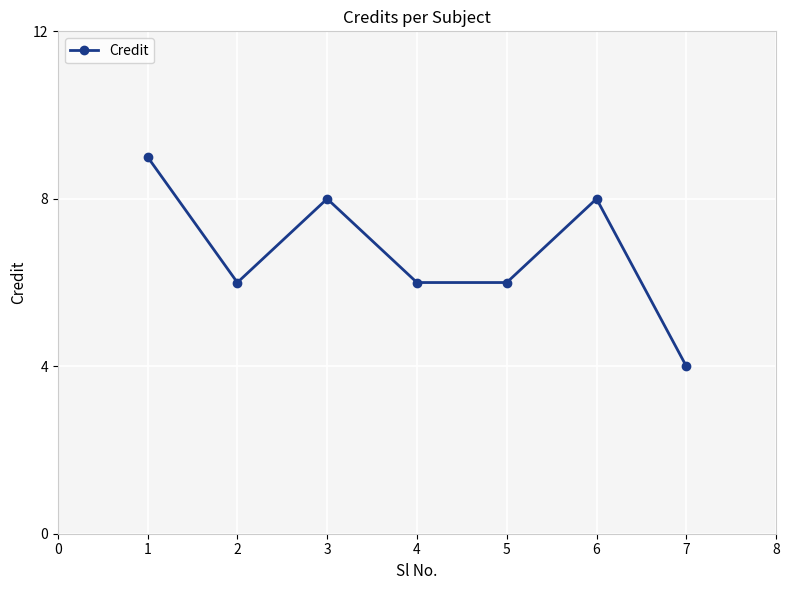

What is the value of the 4th point from the left?

6